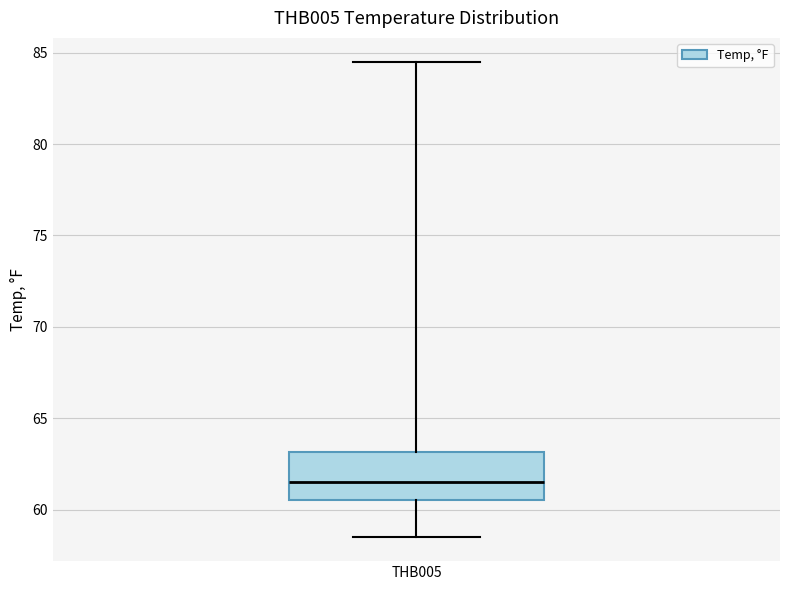

Where does the median line of the box for THB005 sit on the y-axis? The values are not printed on the chart, so give them approximately, as read against the axis.

61.5